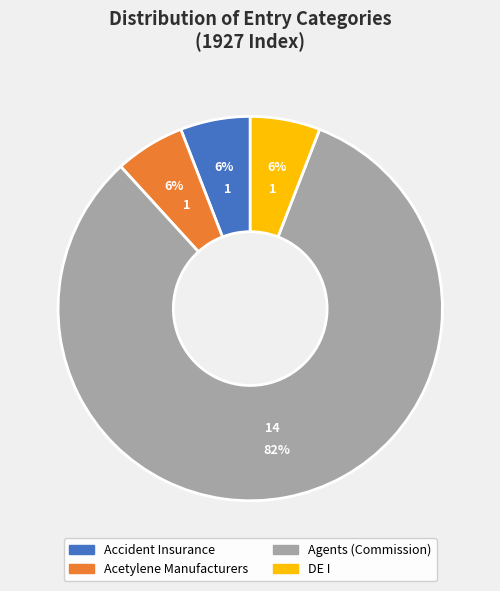

Does Agents (Commission) represent more than half of the total?

Yes